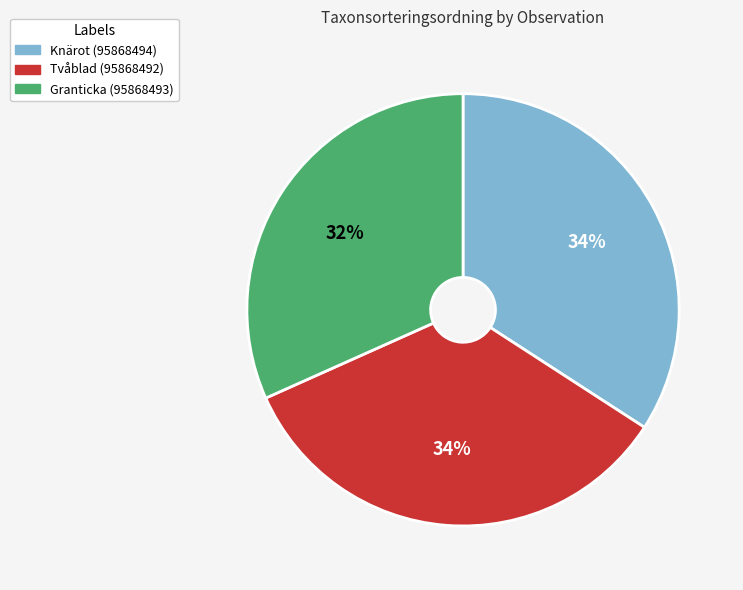

Combined, do Knärot (95868494) and Granticka (95868493) account for over 50%?

Yes